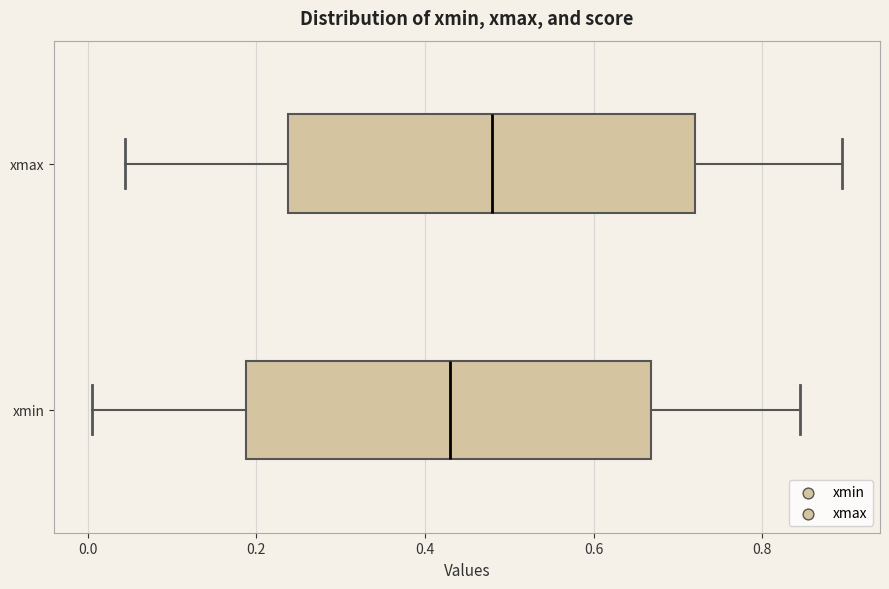

Reading bottom to top, transcribe this box plot: for each box, give where its median line is, the range the box spans, and where its two whiskers end, as read against the x-axis. The values are not printed on the chart, so give them approximately, as read against the axis.

xmin: median 0.44, box 0.18 to 0.66, whiskers 0.00 to 0.84
xmax: median 0.48, box 0.24 to 0.72, whiskers 0.04 to 0.90